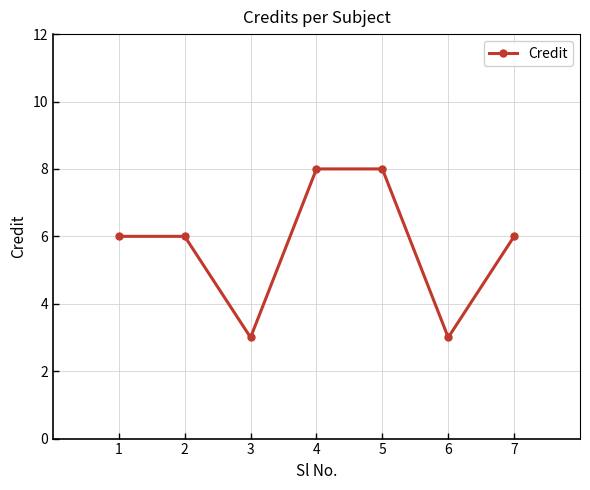

What is the difference between the maximum and minimum values?

5